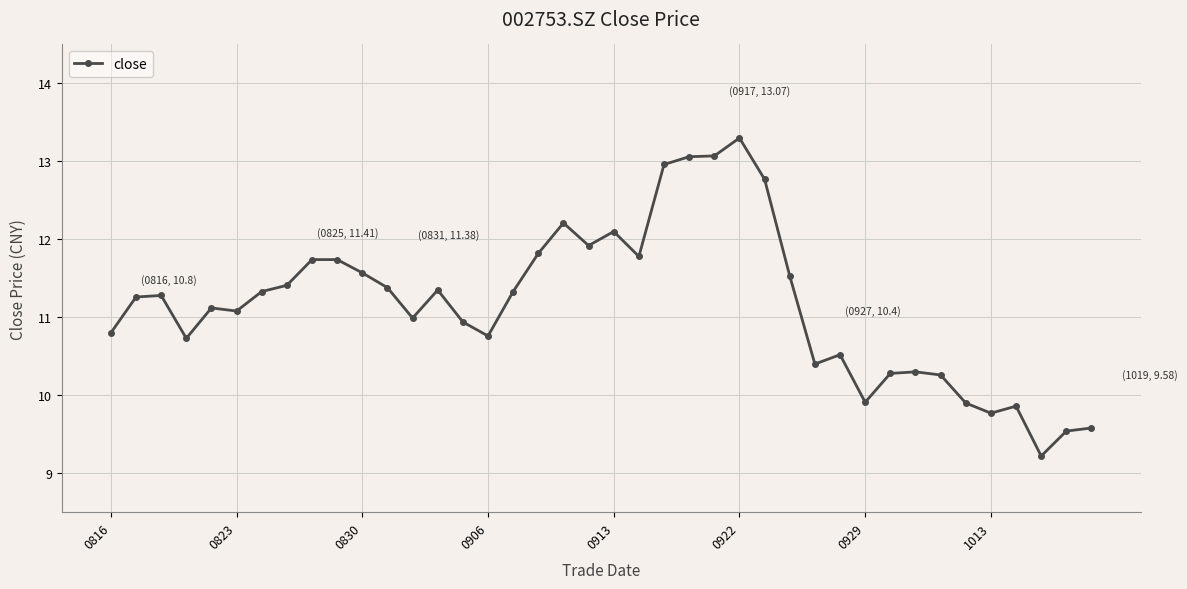

True or false: there are more than 2 points higher than both neighbors.

True